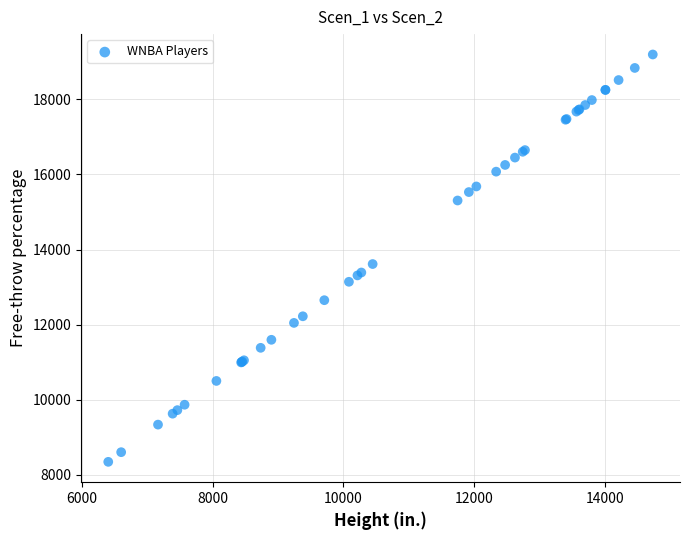

What Y value in the scatter plot is closest to 13770?

13613.7